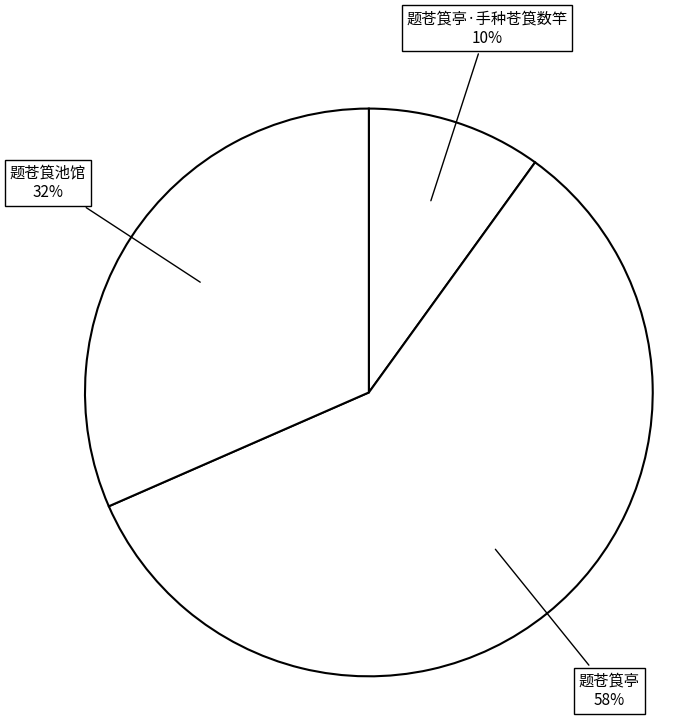

To the nearest percent, what is the combined percentage of 题苍筤亭 and 题苍筤池馆?

90%